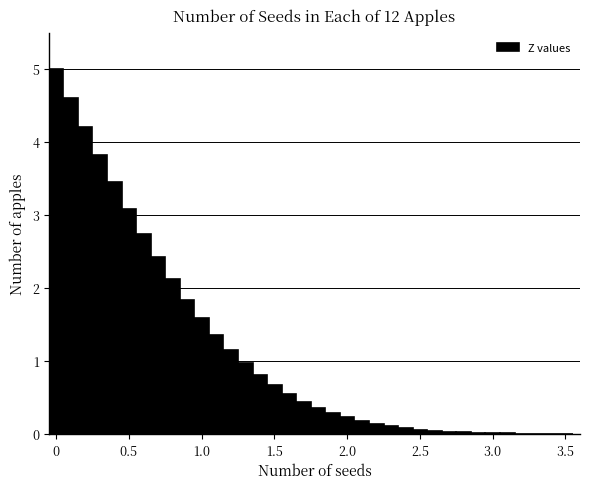

Read against the x-axis, roughly where is the centre of the tallest bar?

0.00